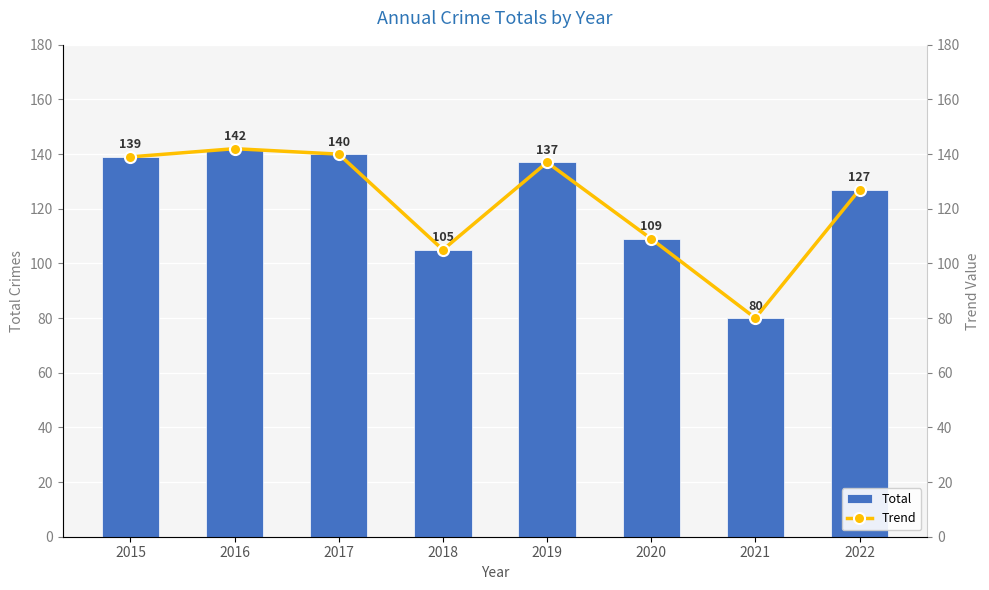

What is the value of the Trend bar at the 6th from the left?

109